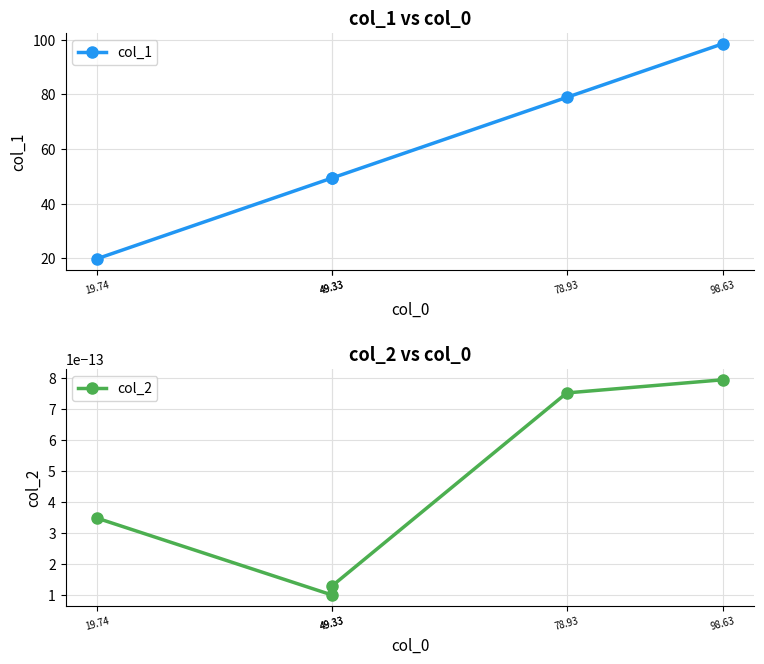

Where does the col_1 series first go above 49?

49.33